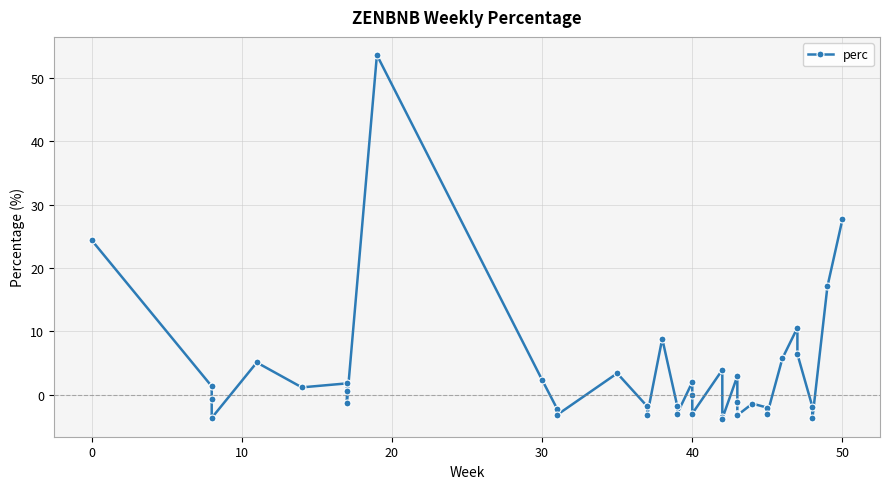

What is the average value?

3.2